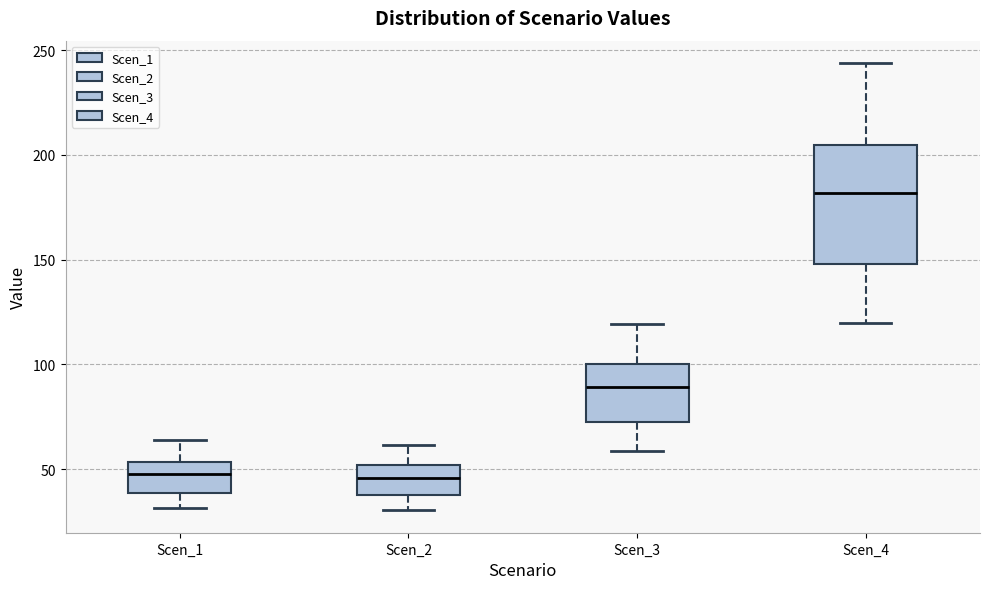

Which box's median line is the highest?

Scen_4